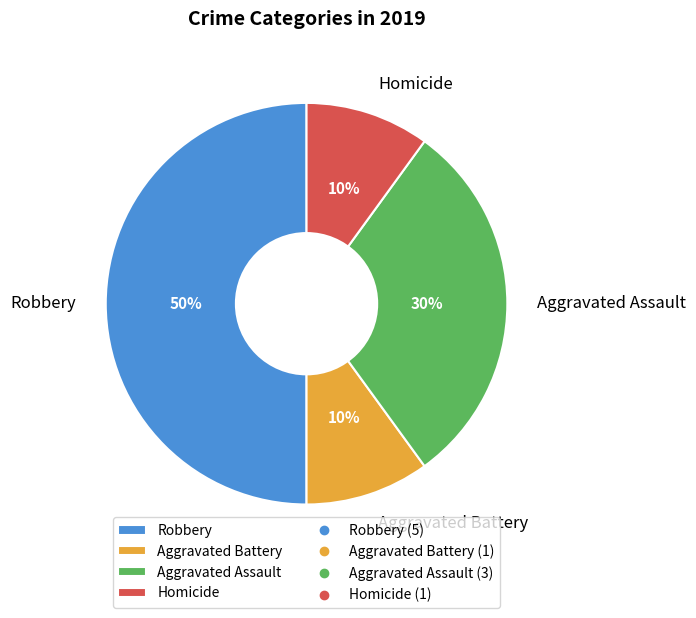

Approximately how many times larger is the value at Homicide compared to Aggravated Battery?

1.0